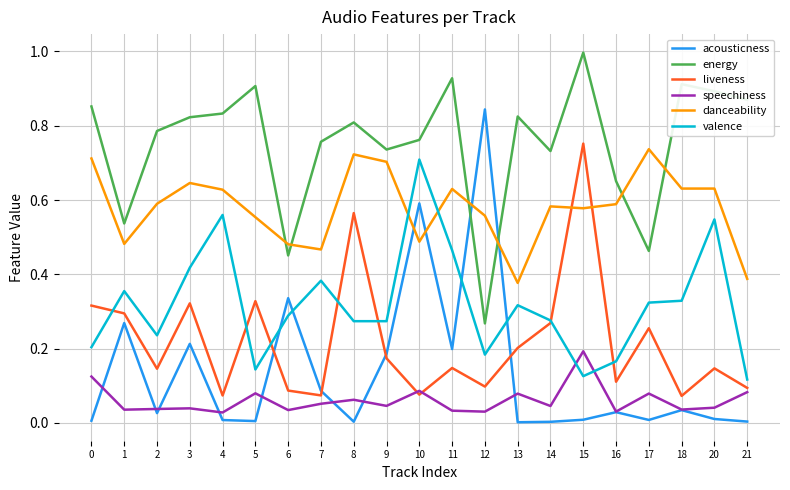

Is the value of speechiness at 0 greater than the value of valence at 12?

No